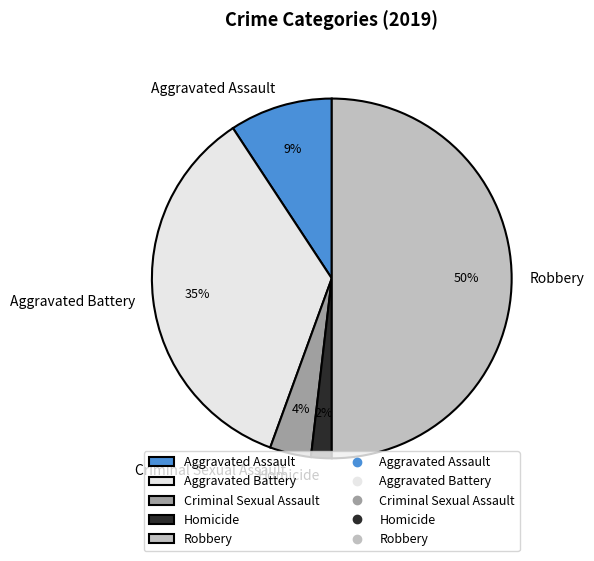

How many slices are in this pie chart?

5